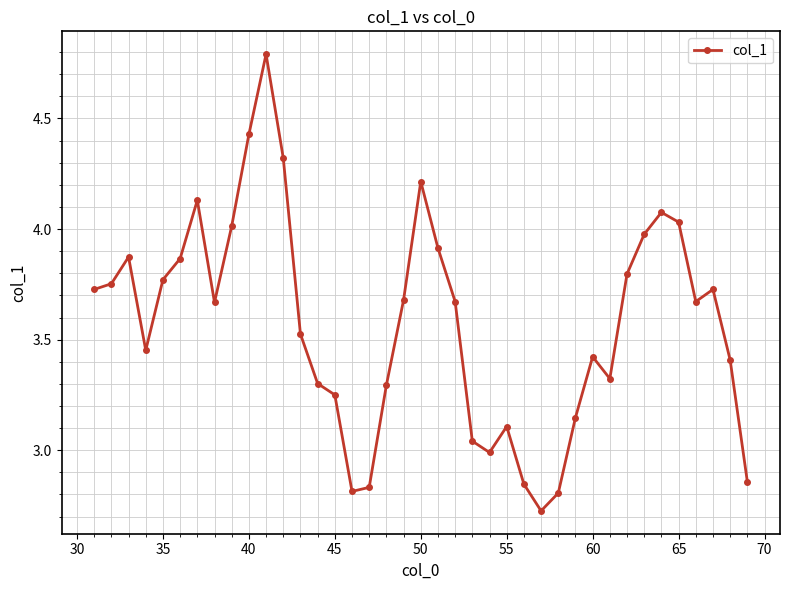

What is the value of the 11th point from the left?

4.8